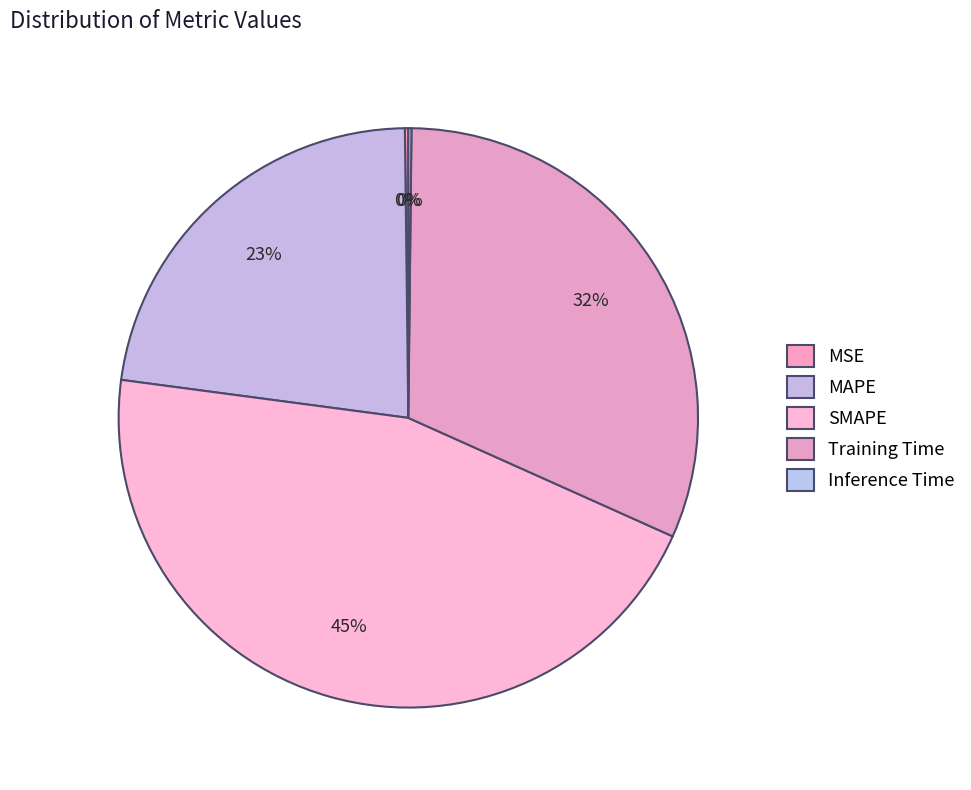

What percentage is NOT represented by SMAPE?

54.6%